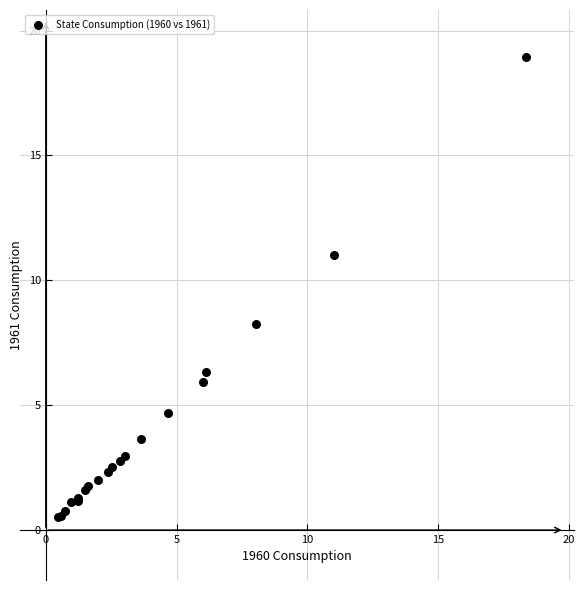

What Y value in the scatter plot is closest to 9?

8.2